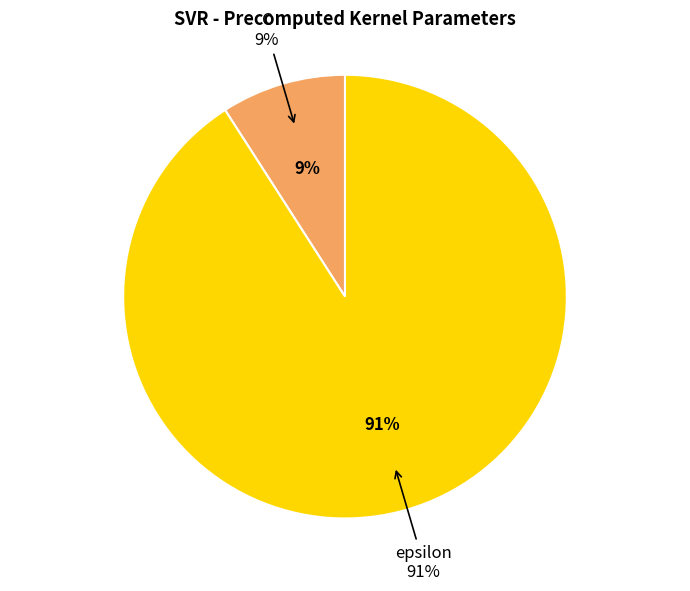

To the nearest percent, what portion does epsilon represent?

91%